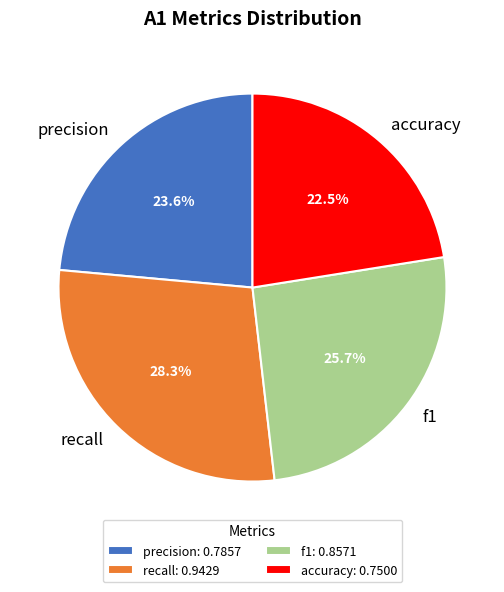

What portion of the pie excludes accuracy?

77.5%